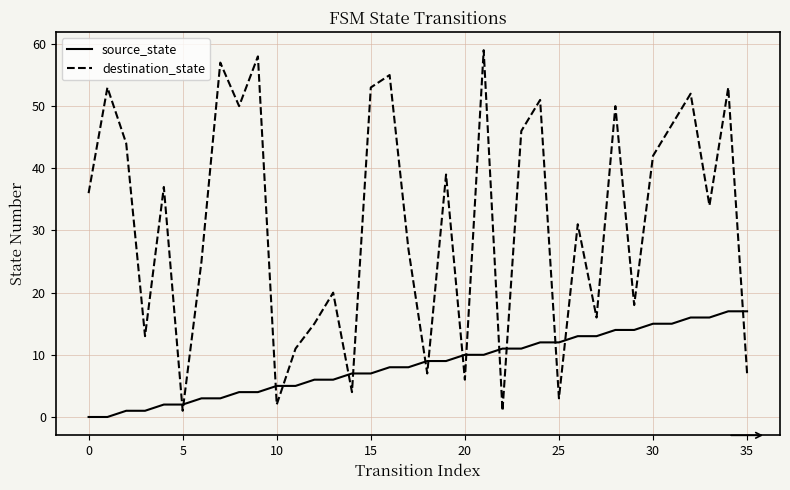

How many intersections are there between destination_state and source_state?

15